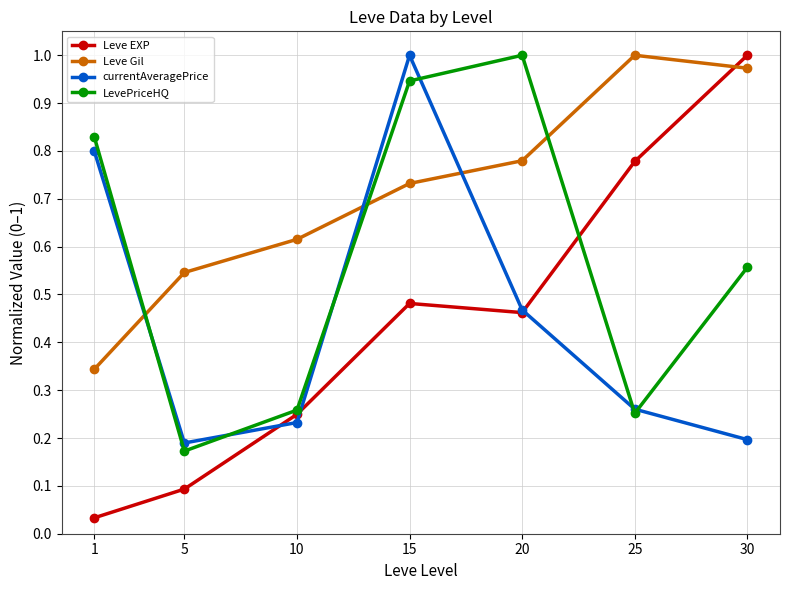

Which series has the largest range (max minus min)?

Leve EXP